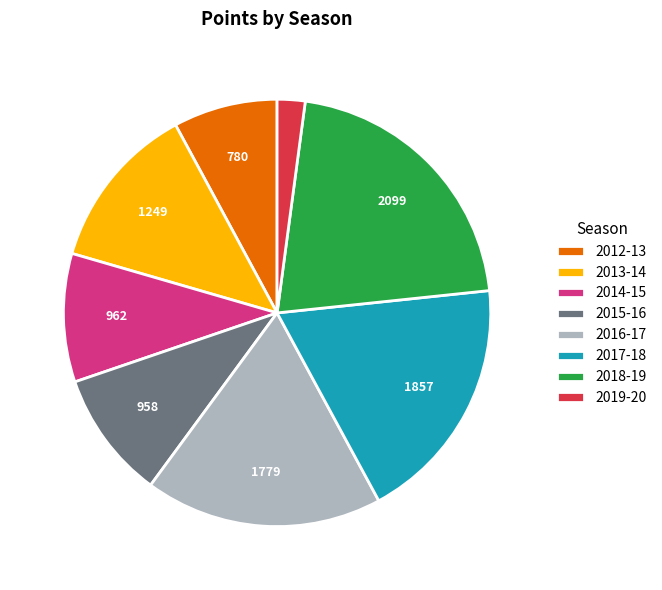

Which slice is the largest?

2018-19